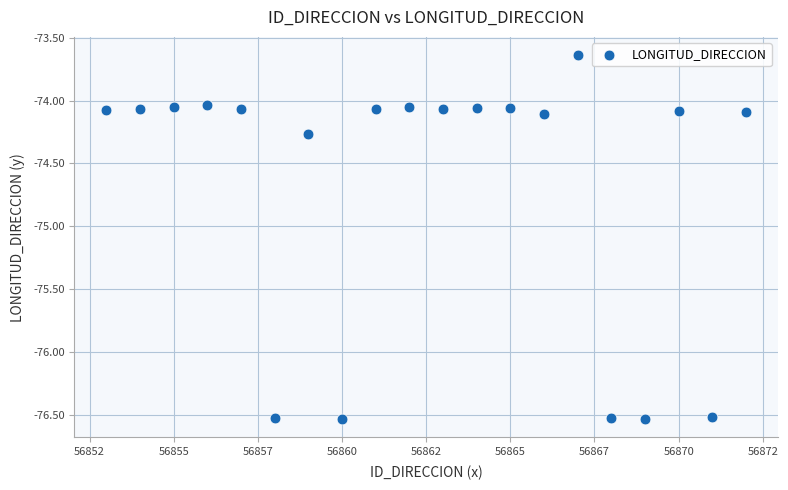

What is the range of Y values (max minus min)?

2.9